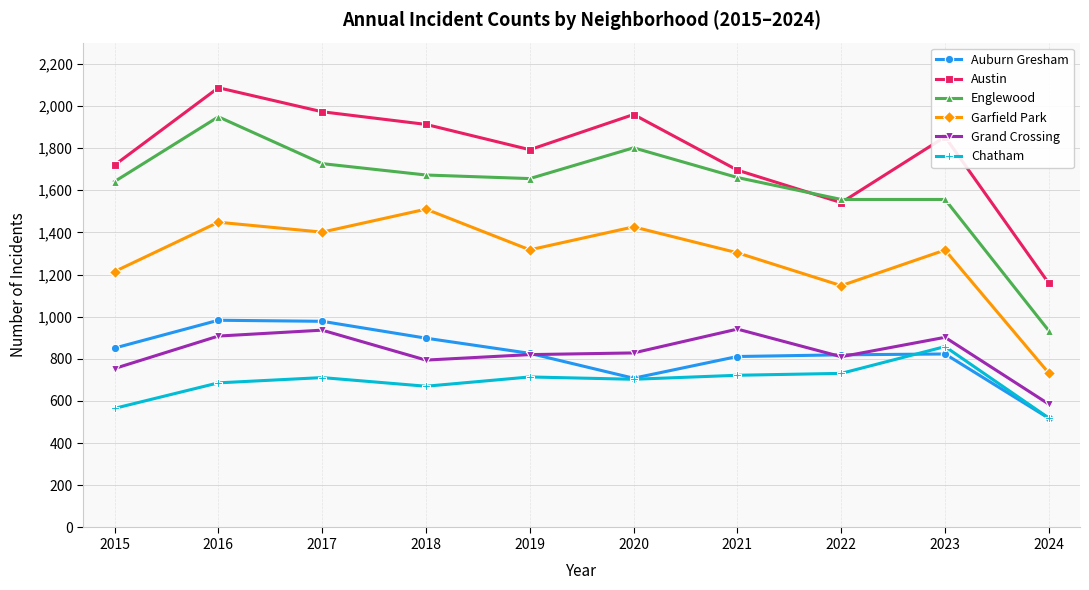

Which category has the lowest value in the Grand Crossing series?

2024